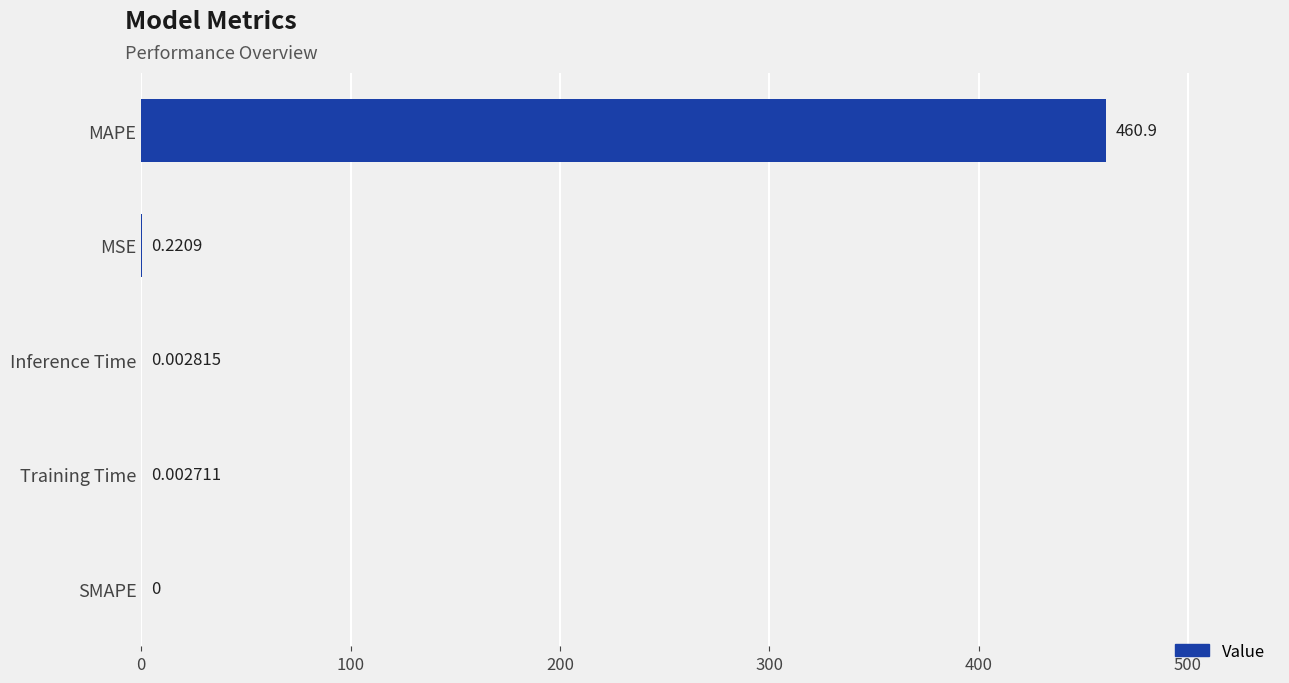

At which label is the value closest to 230?

MSE